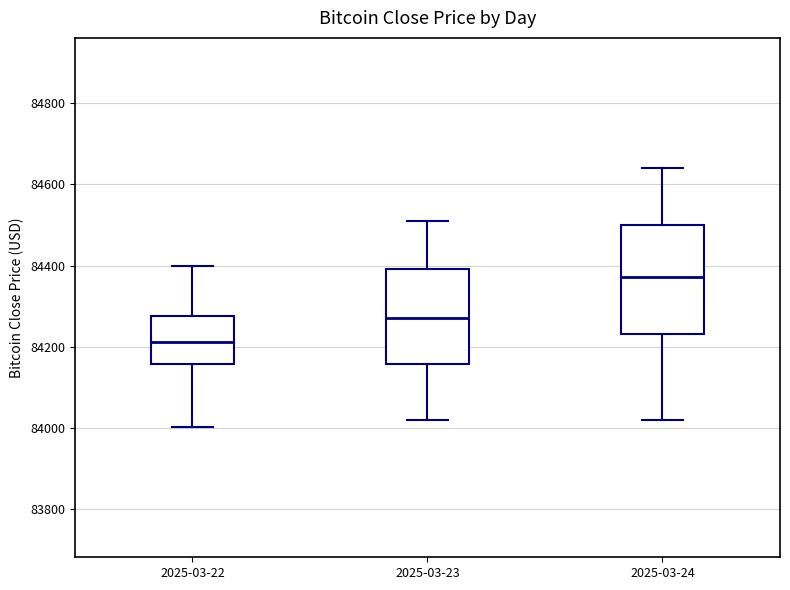

Comparing the boxes themselves (not the whiskers), which one is the tallest?

2025-03-24